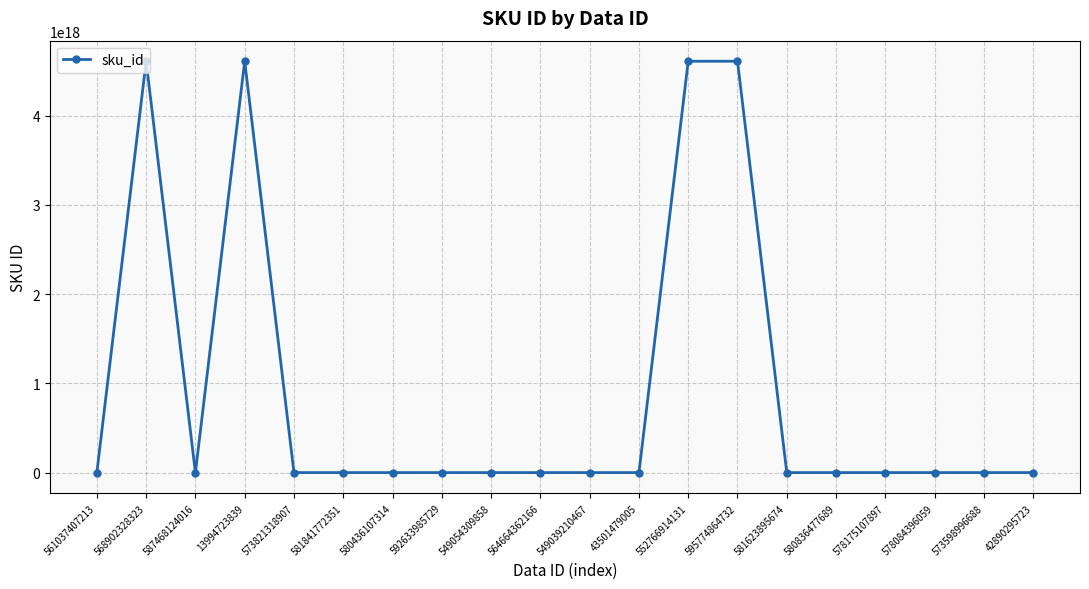

Where is the first local minimum?

587468124016